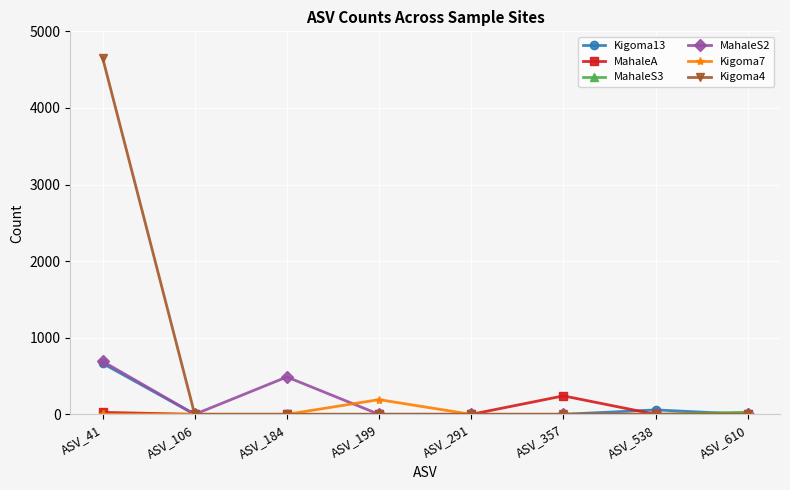

The Kigoma4 series shows -1603 at ASV_357. True or false?

False